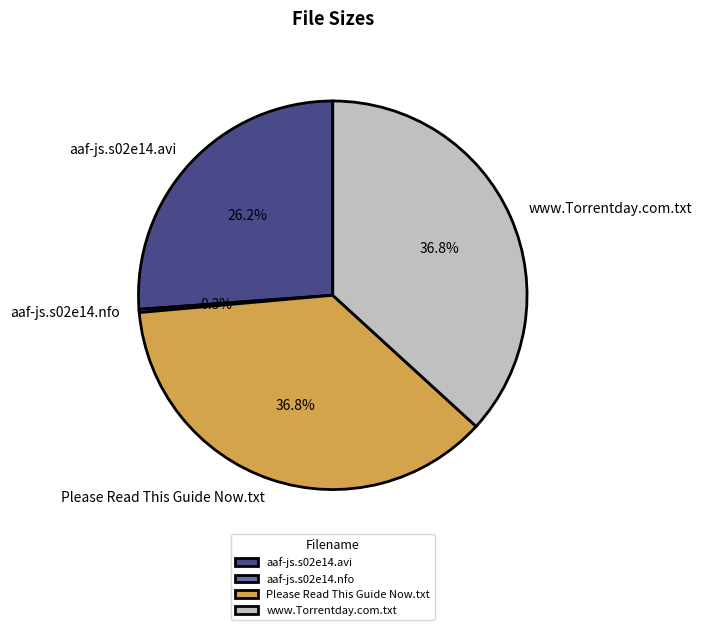

Approximately how many times larger is the value at aaf-js.s02e14.avi compared to www.Torrentday.com.txt?

0.7